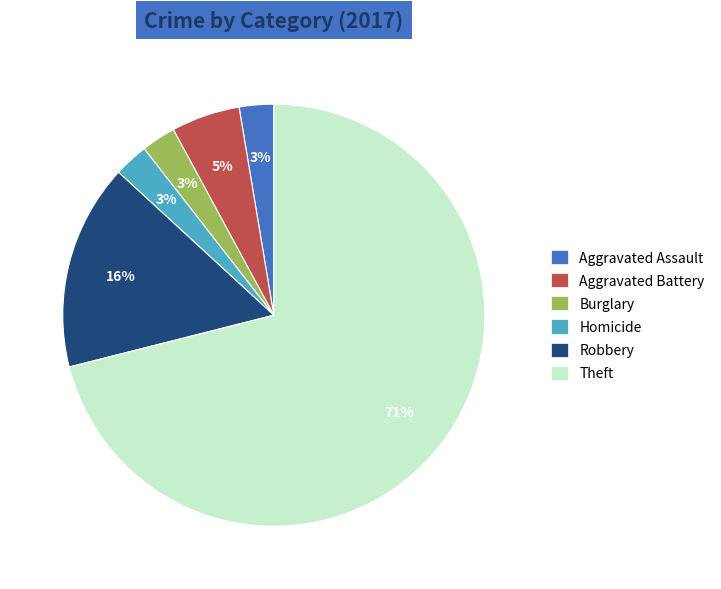

Is there any slice that represents more than half of the pie?

Yes